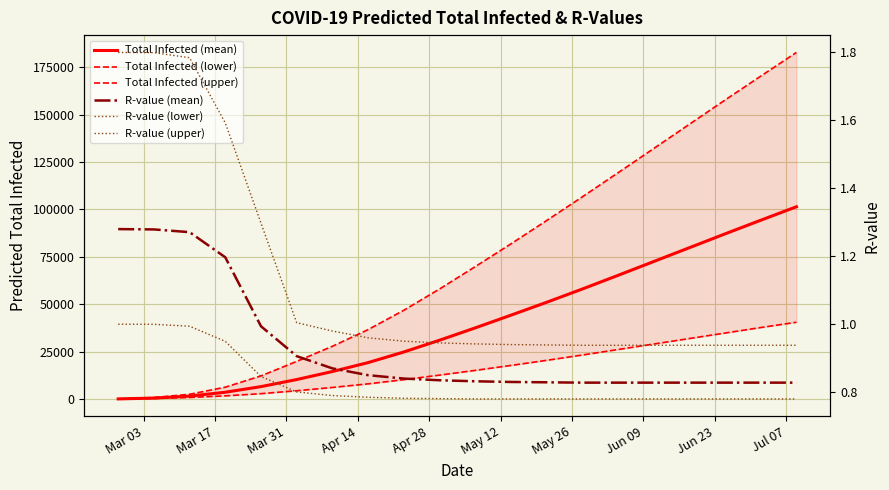

What is the difference between the maximum and minimum values in the Total Infected (upper) series?

182702.0